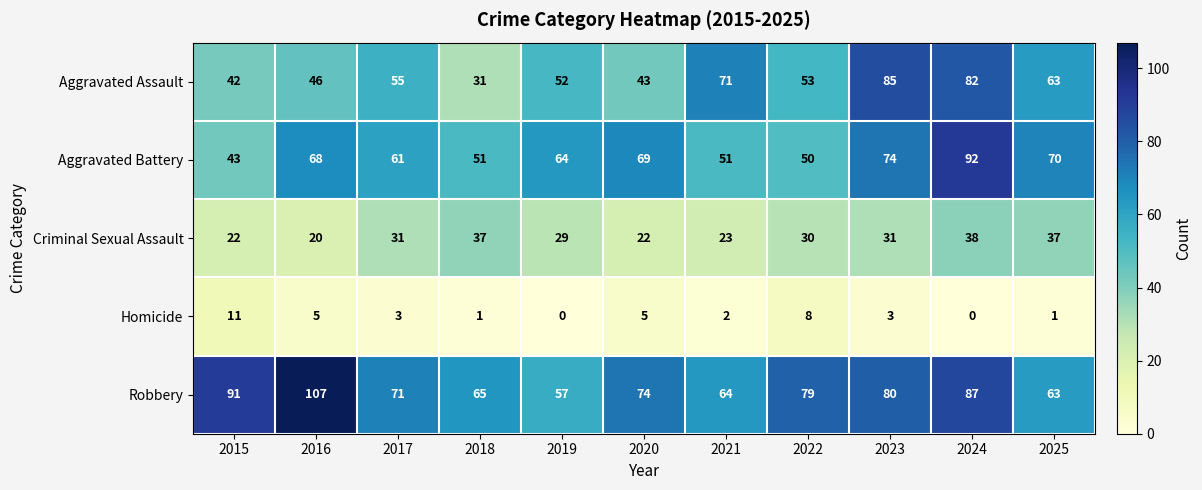

What is the greatest value displayed?

107